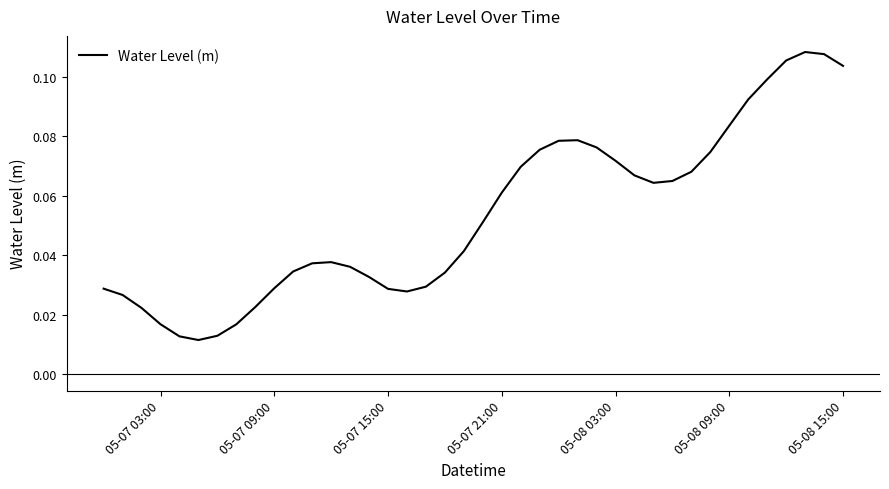

Reading left to right, transcribe all the data shown in this chart.

0.0	0.0	0.0	0.0	0.0	0.0	0.0	0.0	0.0	0.0	0.0	0.0	0.0	0.0	0.0	0.0	0.0	0.0	0.0	0.0	0.1	0.1	0.1	0.1	0.1	0.1	0.1	0.1	0.1	0.1	0.1	0.1	0.1	0.1	0.1	0.1	0.1	0.1	0.1	0.1